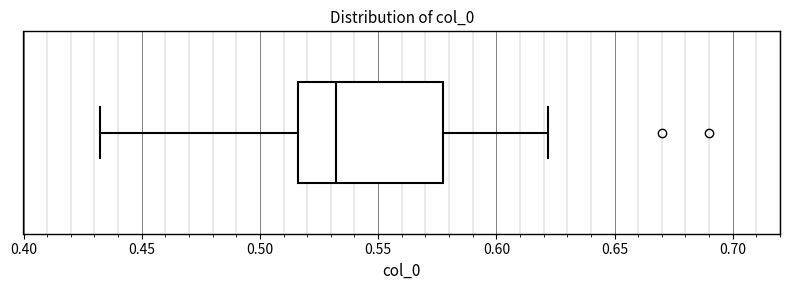

Read this box plot against the x-axis: the position of the median line, the range covered by the box, and the ends of both whiskers. The values are not printed on the chart, so give them approximately, as read against the axis.

median 0.530, box 0.515 to 0.575, whiskers 0.430 to 0.620